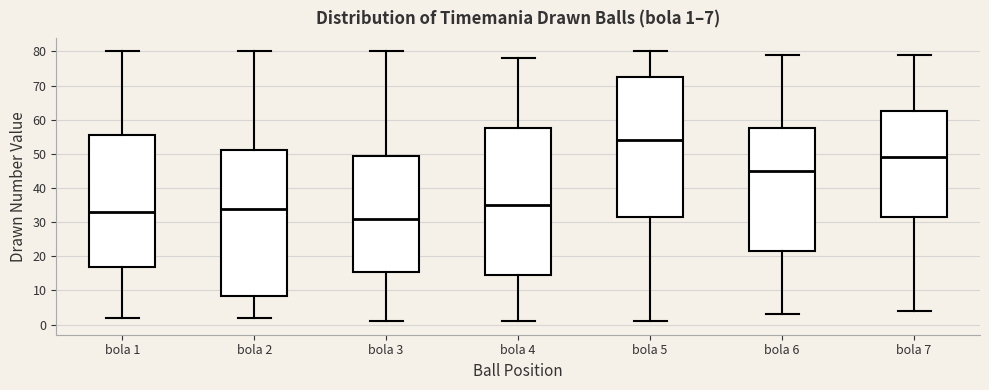

Which box's median line is the lowest?

bola 3